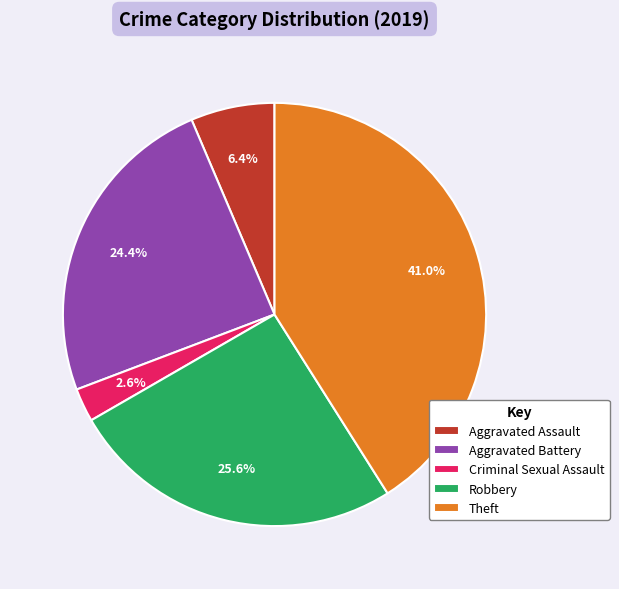

To the nearest percent, what is the difference between the largest and smallest slice percentages?

38%